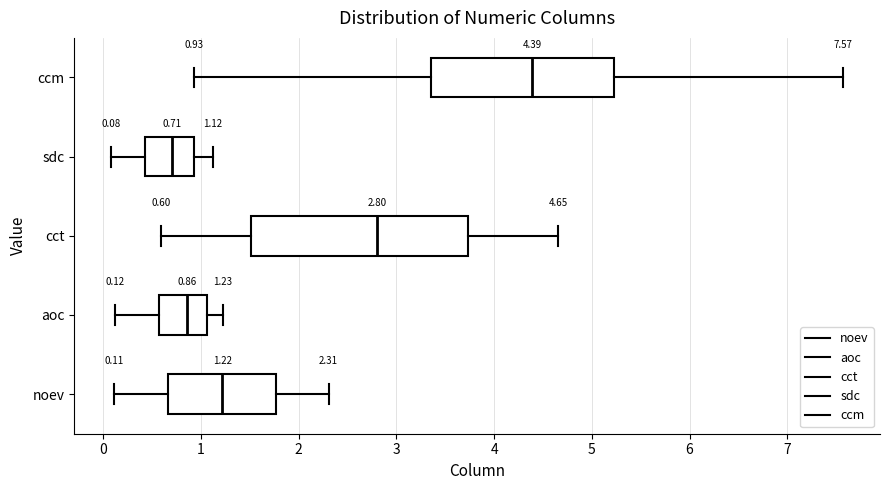

Which box is the widest, from its left edge to its right edge?

cct